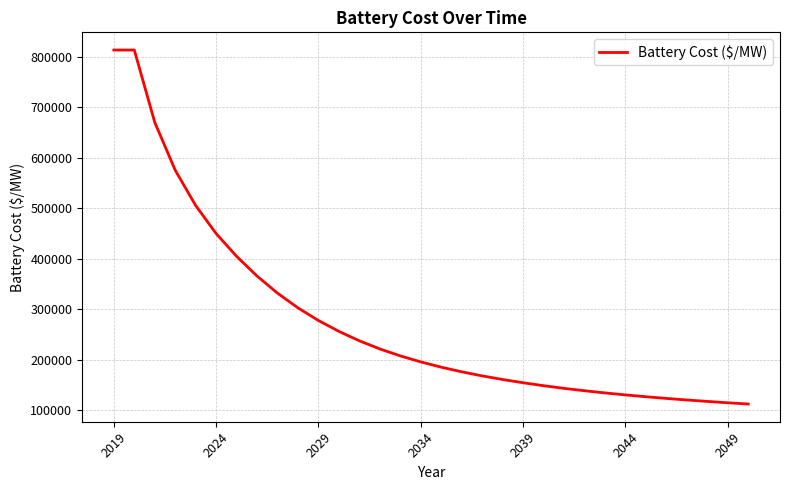

What is the greatest value displayed?

813519.9